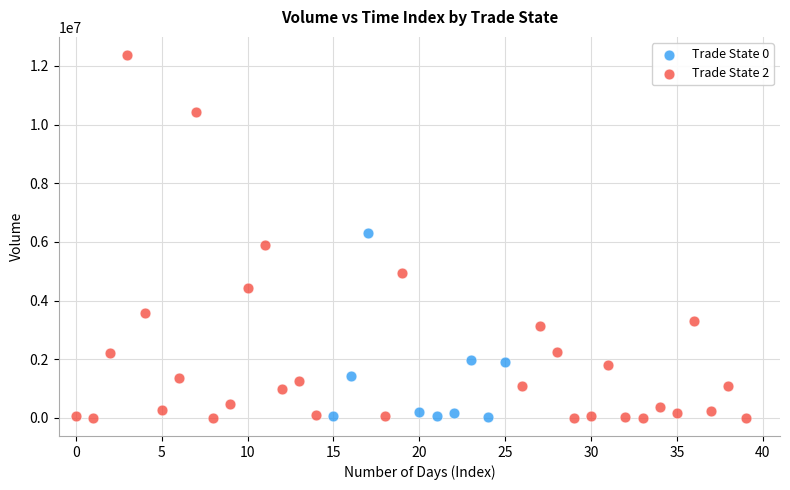

Which series has the widest spread of Y values?

Trade State 2